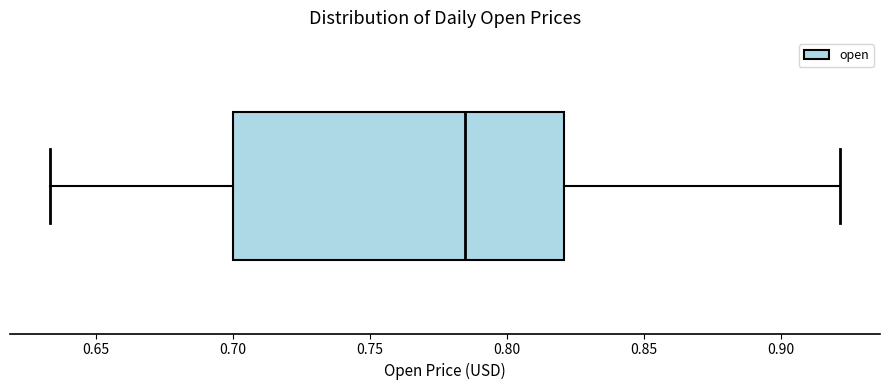

Transcribe this box plot: give where the median line is, the range the box spans, and where the two whiskers end, as read against the x-axis. The values are not printed on the chart, so give them approximately, as read against the axis.

median 0.785, box 0.700 to 0.820, whiskers 0.635 to 0.920